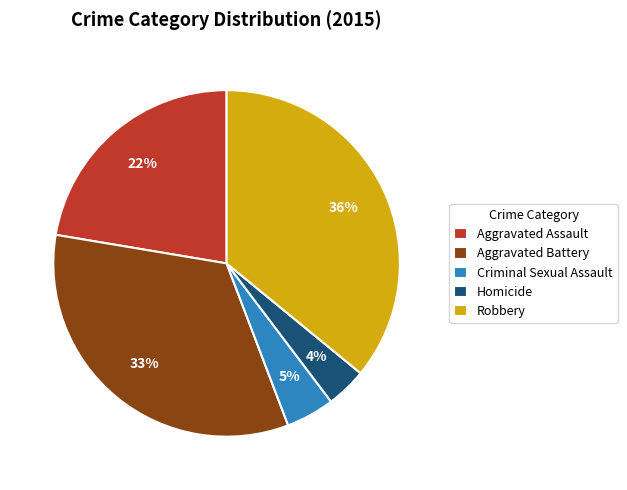

To the nearest percent, what is the average slice percentage?

20%